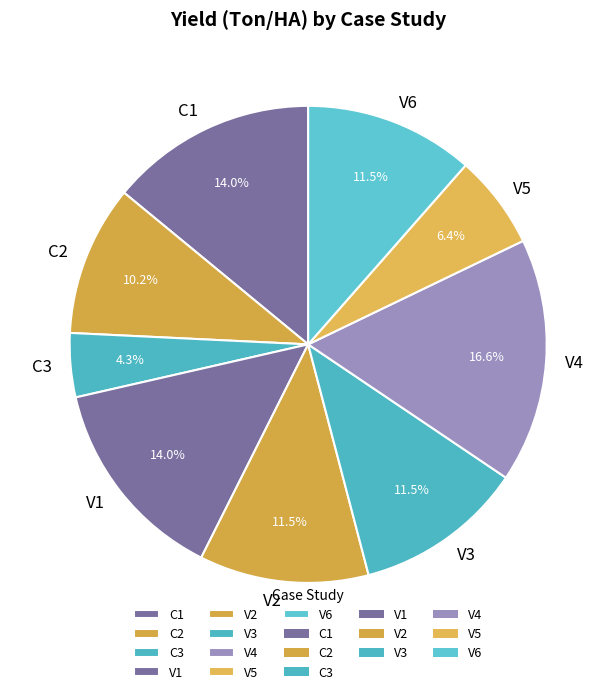

Count the number of slices in the pie.

9